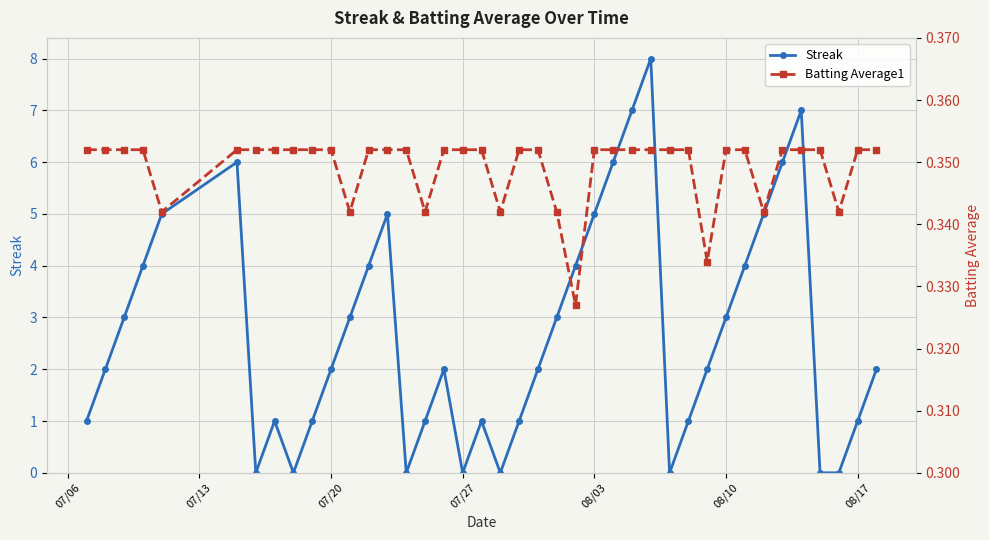

What is the highest value of the Streak series?

8